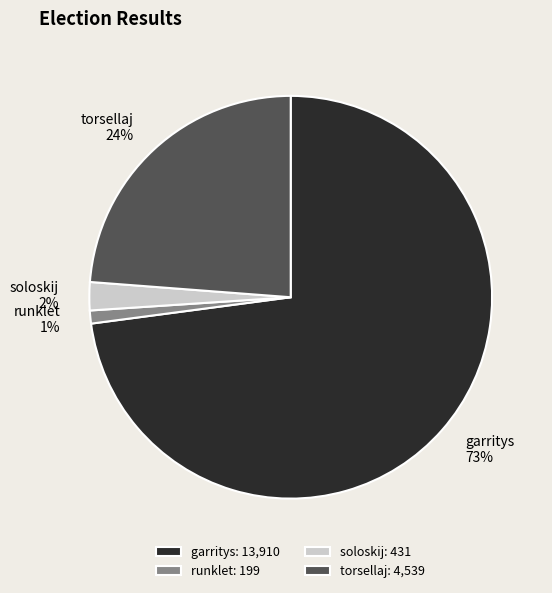

Which category has the smallest portion of the pie?

runklet